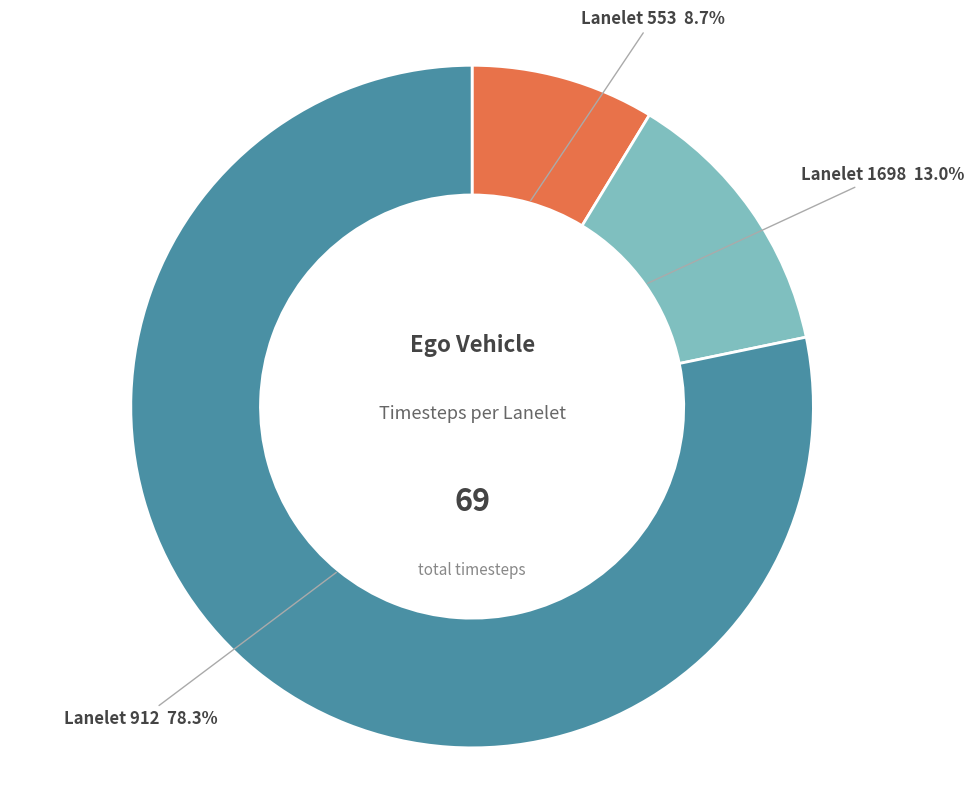

Does any single category account for the majority?

Yes